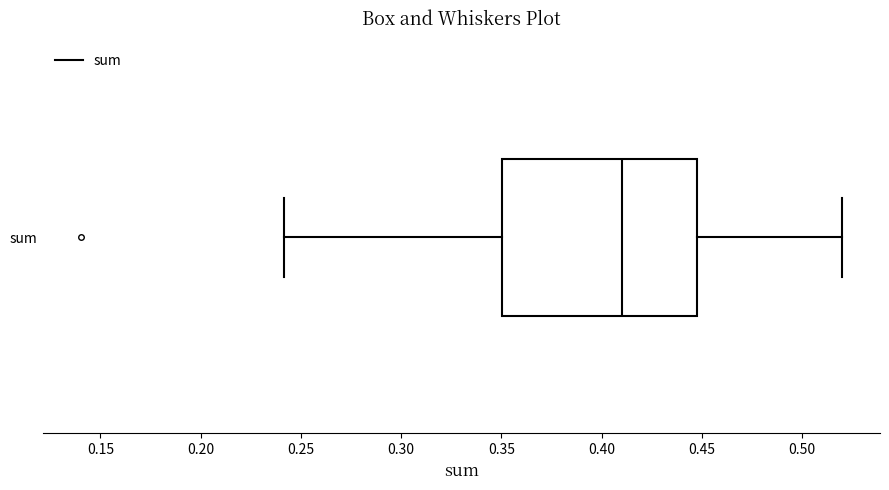

Transcribe this box plot: give where the median line is, the range the box spans, and where the two whiskers end, as read against the x-axis. The values are not printed on the chart, so give them approximately, as read against the axis.

median 0.410, box 0.350 to 0.445, whiskers 0.240 to 0.520